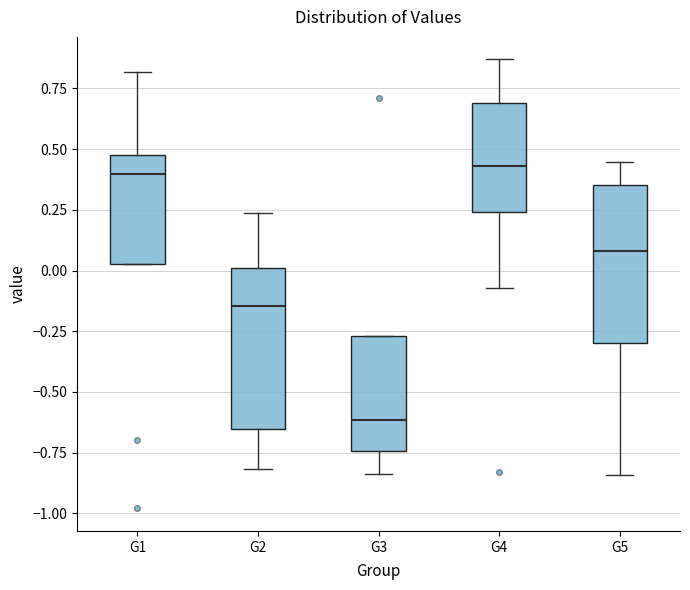

Reading left to right, transcribe this box plot: for each box, give where its median line is, the range the box spans, and where its two whiskers end, as read against the y-axis. The values are not printed on the chart, so give them approximately, as read against the axis.

G1: median 0.40, box 0.05 to 0.50, whiskers 0.05 to 0.80
G2: median -0.15, box -0.65 to 0.00, whiskers -0.80 to 0.25
G3: median -0.60, box -0.75 to -0.25, whiskers -0.85 to -0.25
G4: median 0.45, box 0.25 to 0.70, whiskers -0.05 to 0.85
G5: median 0.10, box -0.30 to 0.35, whiskers -0.85 to 0.45